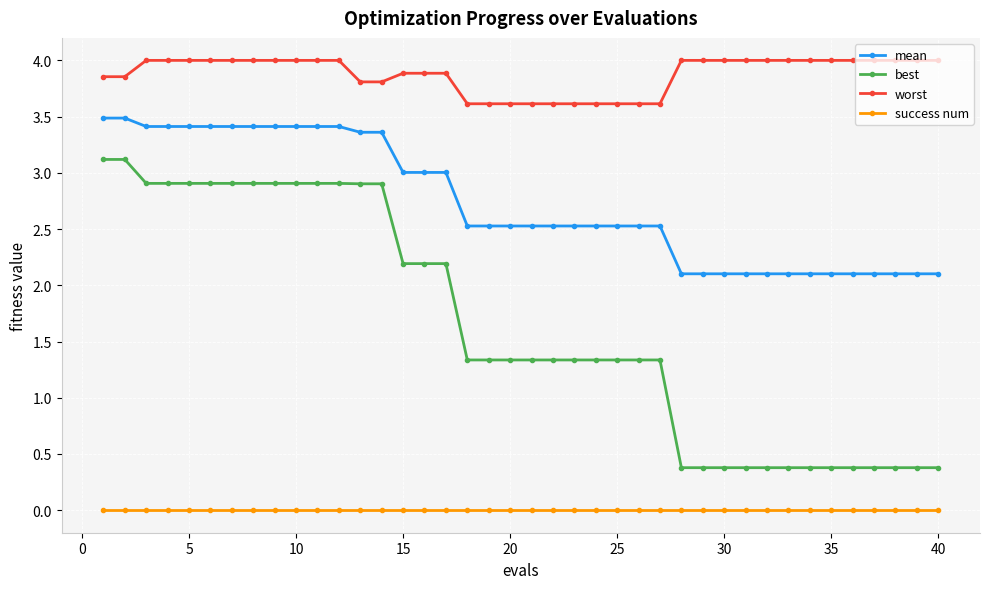

What is the difference between the second highest and second lowest values in the worst series?

0.4